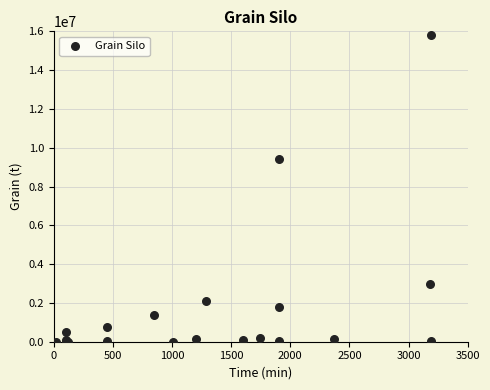

What Y value in the scatter plot is closest to 7914824?

9439200